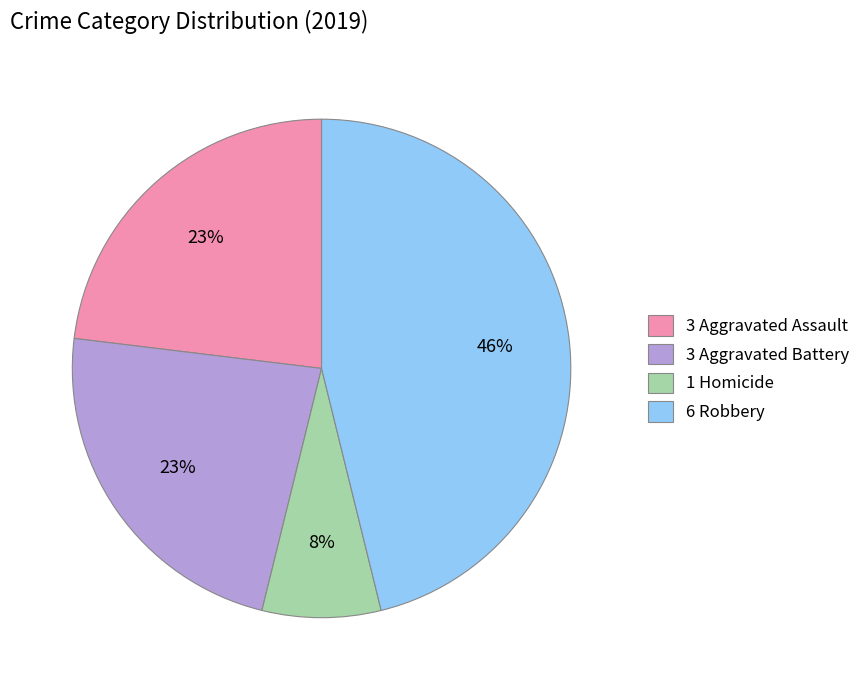

To the nearest percent, what portion does 3 Aggravated Battery represent?

23%